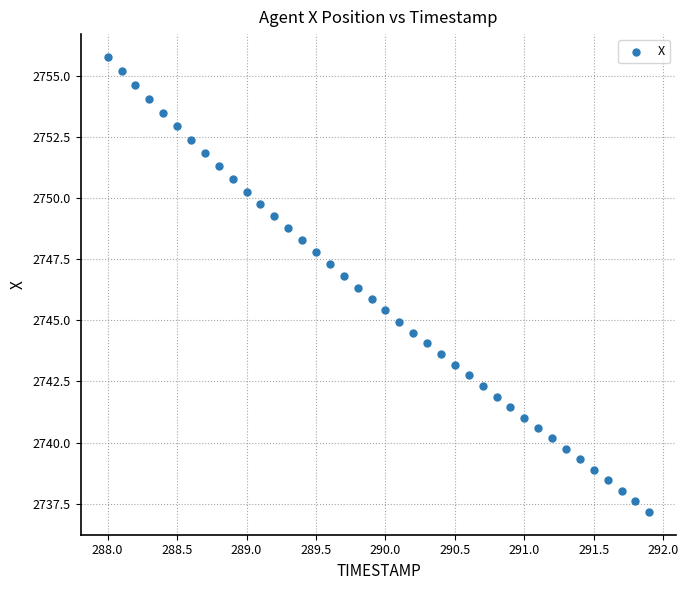

What is the range of X values (max minus min)?

3.9